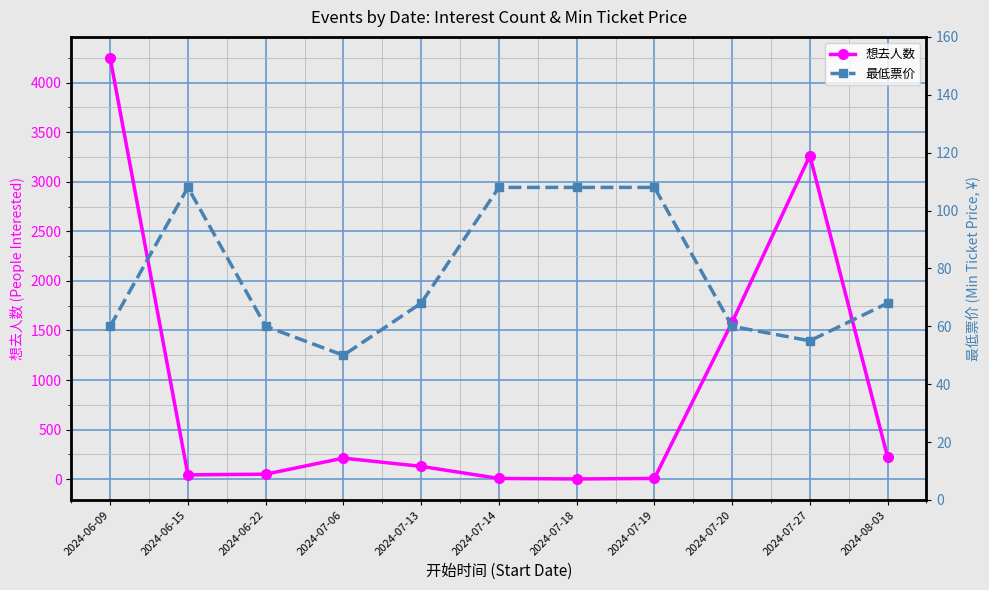

Reading left to right, transcribe all the data shown in this chart.

想去人数: 4250	43	50	212	129	7	2	7	1584	3264	221
最低票价: 60	108	60	50	68	108	108	108	60	55	68